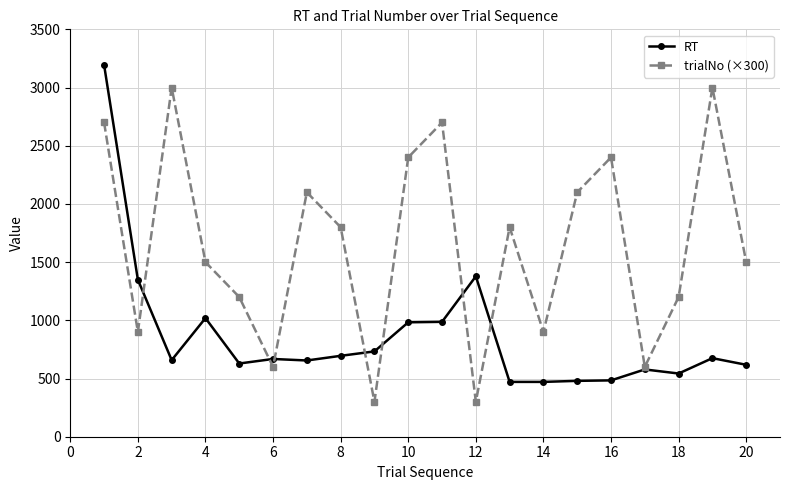

What is the minimum value for RT?

471